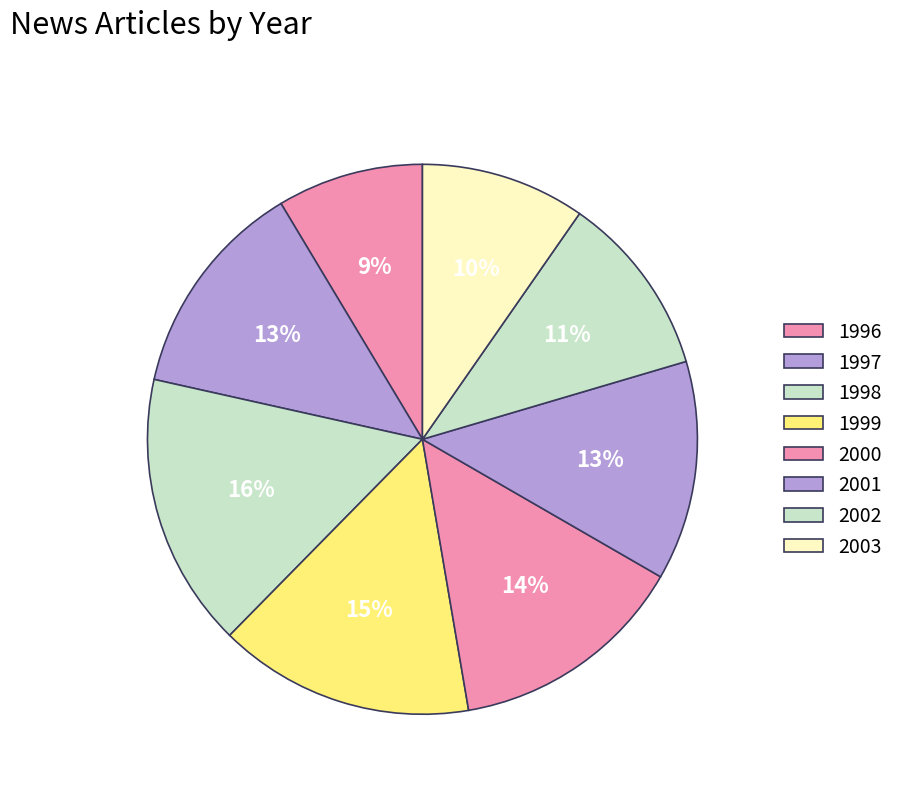

Approximately how many times larger is the value at 1998 compared to 2000?

1.1